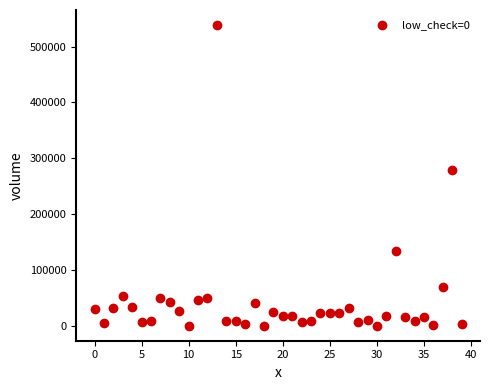

What Y value in the scatter plot is closest to 269341?

278533.5